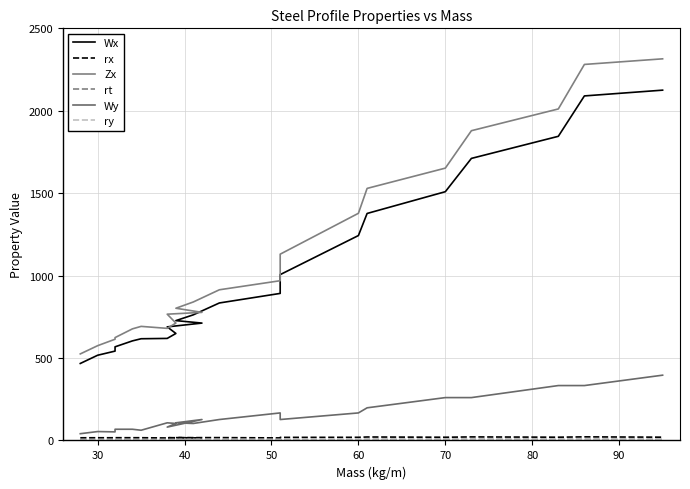

True or false: rt and Wy intersect in this chart.

False